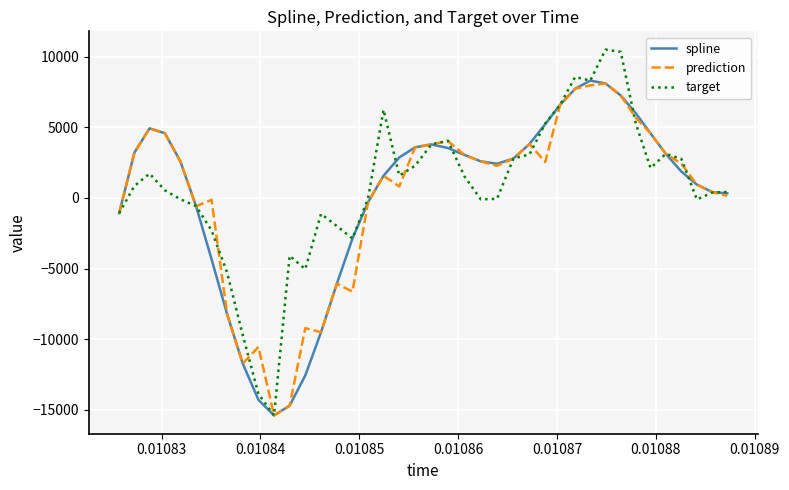

Which series has the widest spread of values?

target